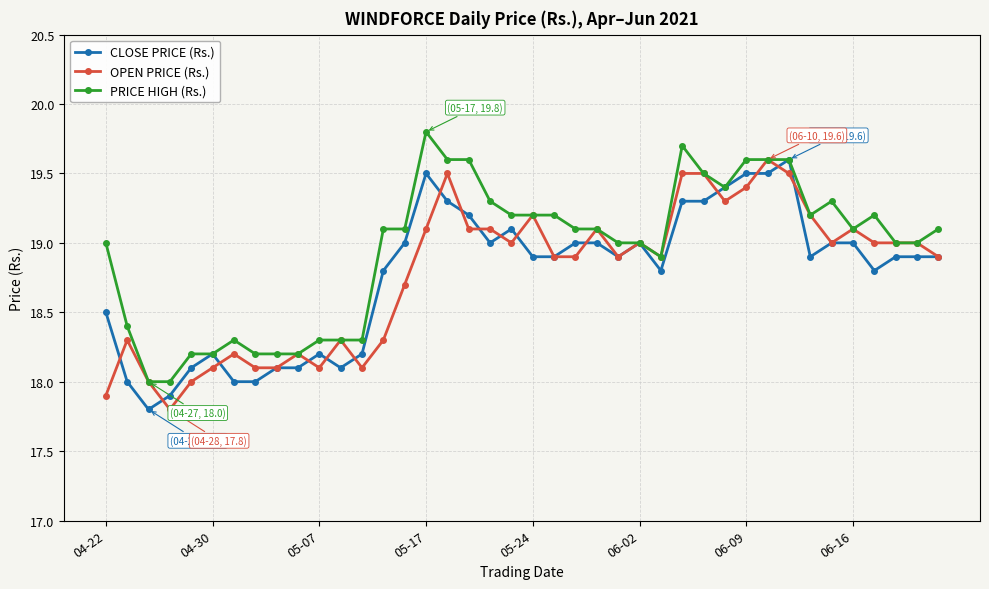

How many data points in OPEN PRICE (Rs.) are less than 19?

20